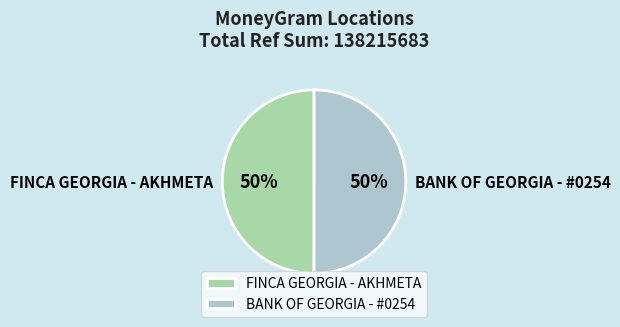

Is the sum of BANK OF GEORGIA - #0254 and FINCA GEORGIA - AKHMETA greater than half?

Yes